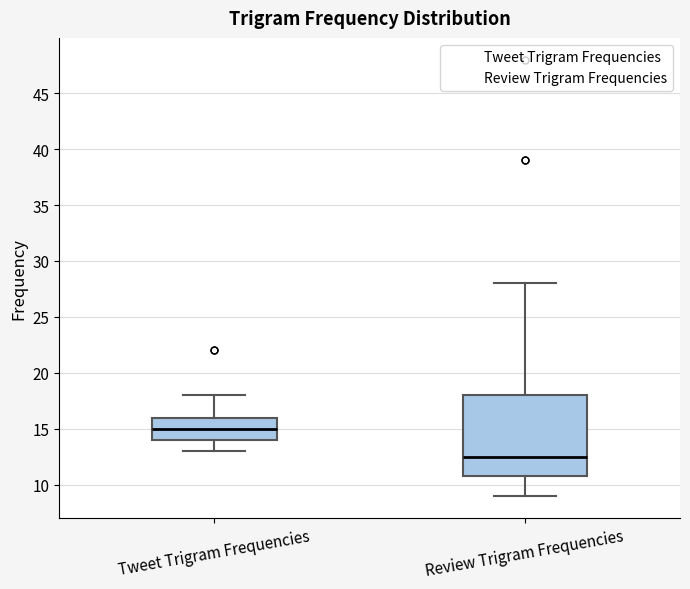

Which box is the tallest, from its lower edge to its upper edge?

Review Trigram Frequencies